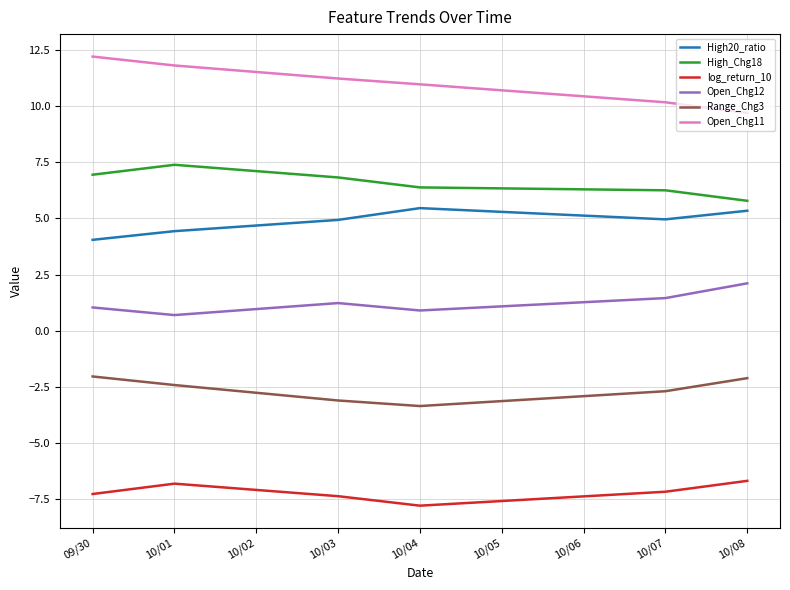

What position from the left is 09/30?

1